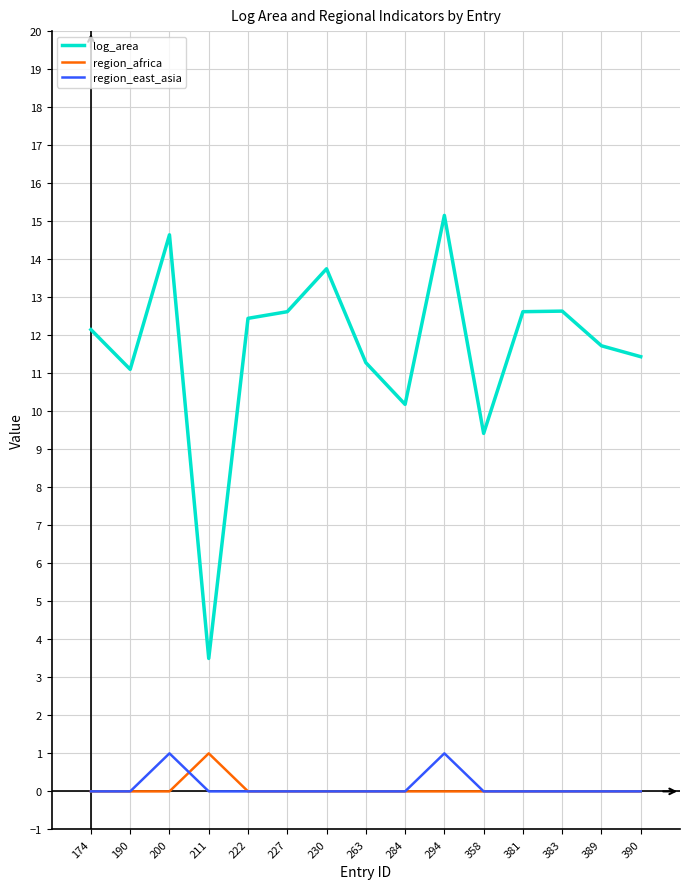

How many lines are shown in the chart?

3